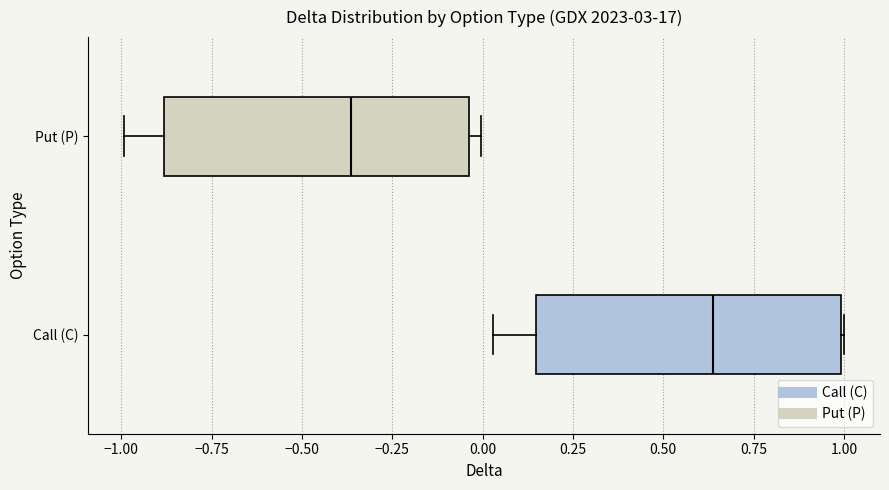

Which box has the furthest to the right median line?

Call (C)